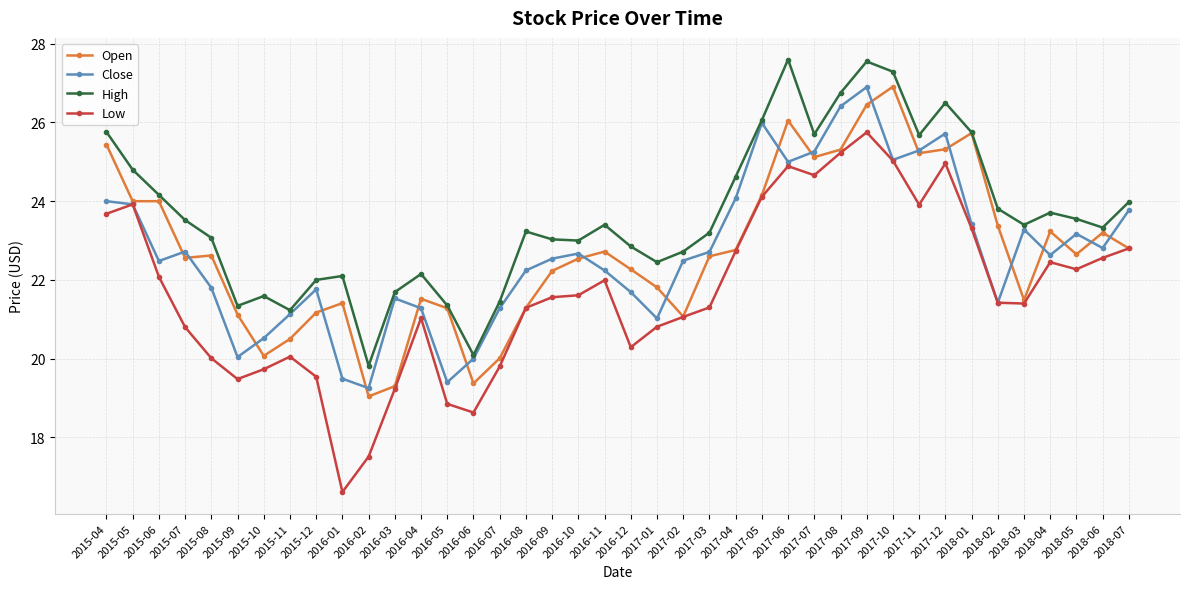

At which label does High reach its minimum?

2016-02